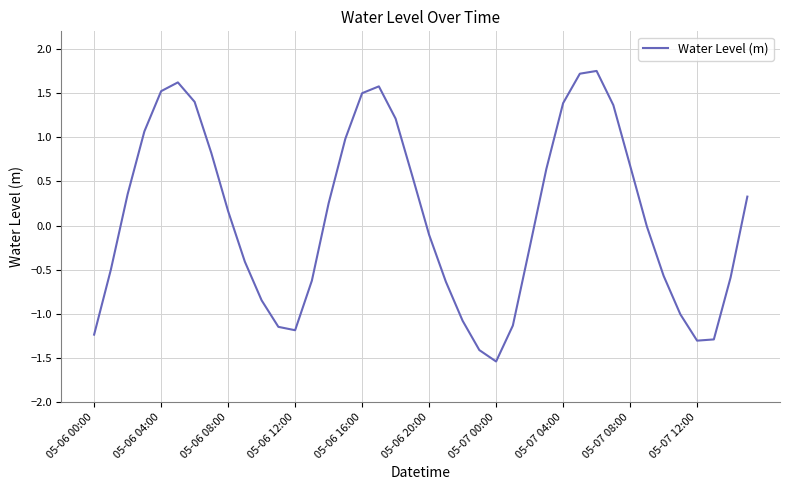

What is the smallest value displayed?

-1.5